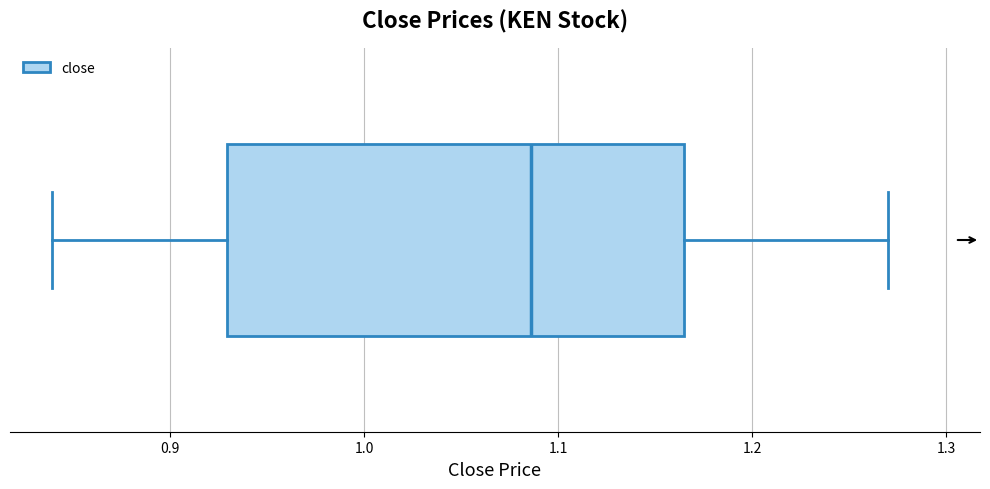

Transcribe this box plot: give where the median line is, the range the box spans, and where the two whiskers end, as read against the x-axis. The values are not printed on the chart, so give them approximately, as read against the axis.

median 1.09, box 0.93 to 1.16, whiskers 0.84 to 1.27